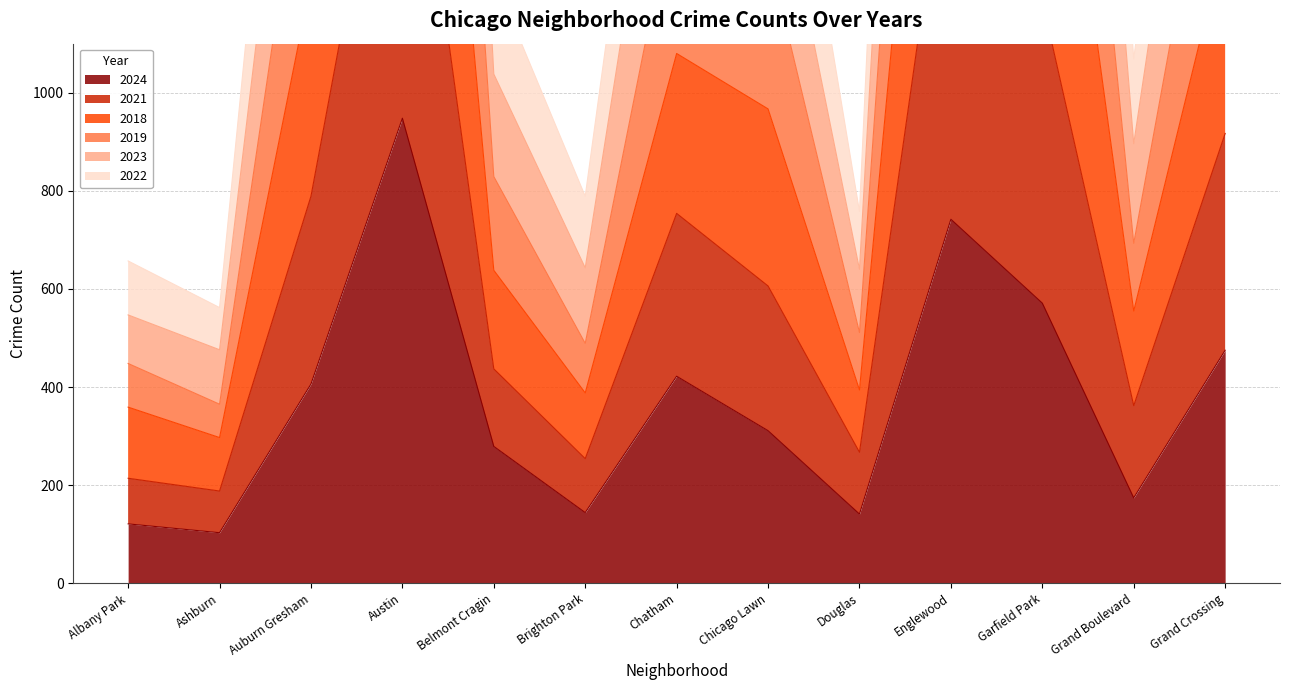

Which category has the highest value in the 2024 series?

Austin